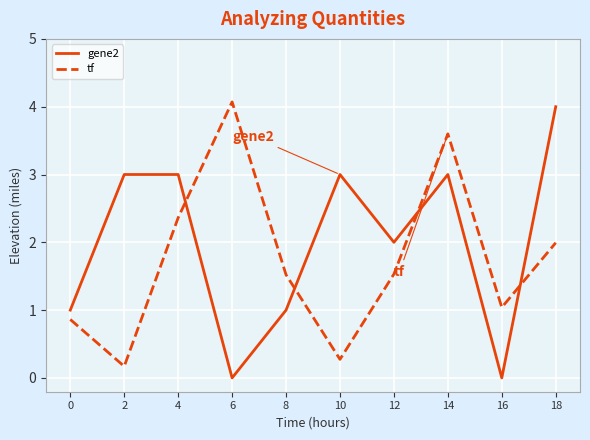

How many intersections are there between tf and gene2?

4